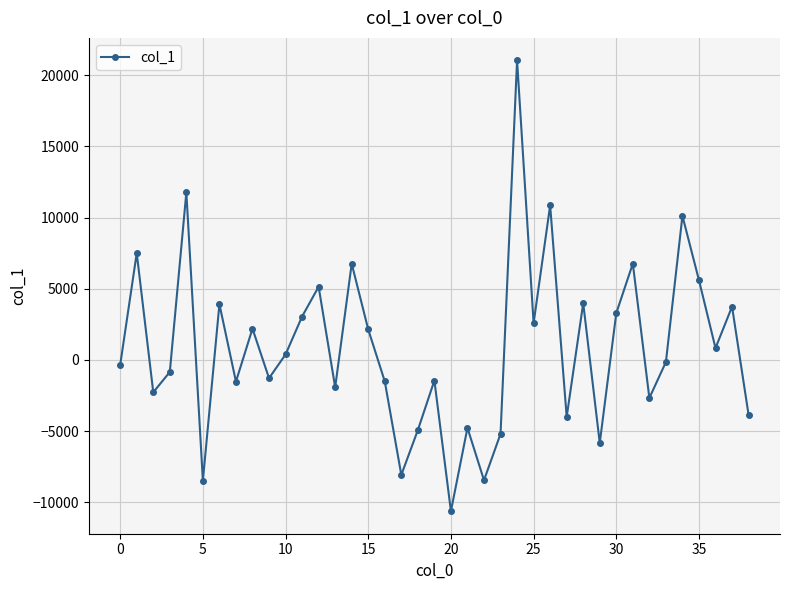

What is the maximum value shown in the chart?

21048.5